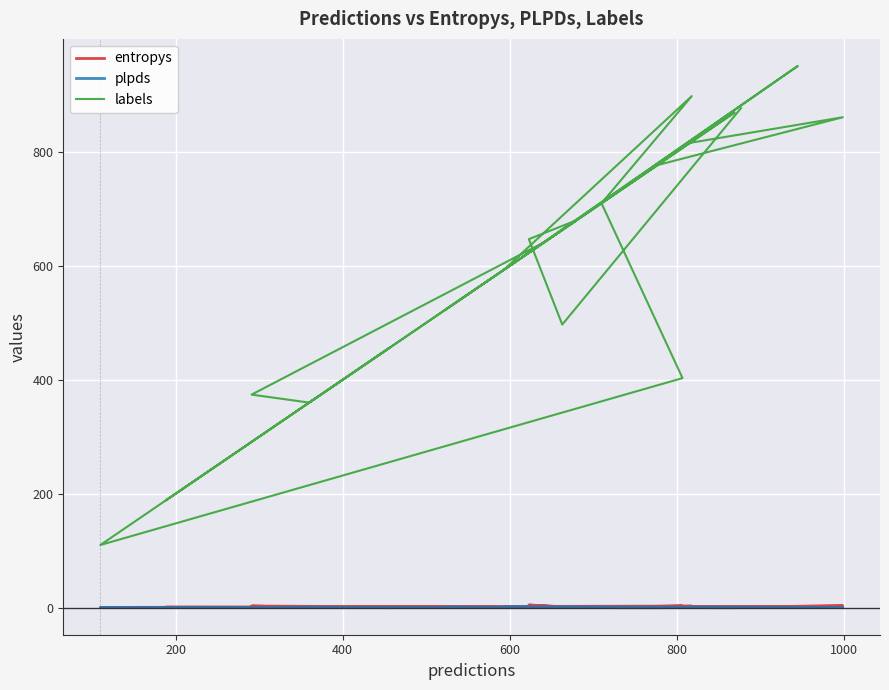

In plpds, how many points are lower than both neighbors (excluding endpoints)?

5